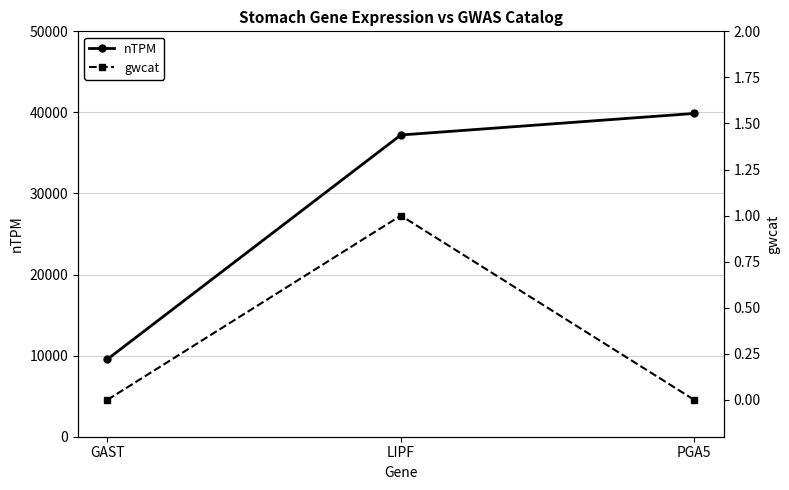

True or false: gwcat has a value of 1.0 at LIPF.

True